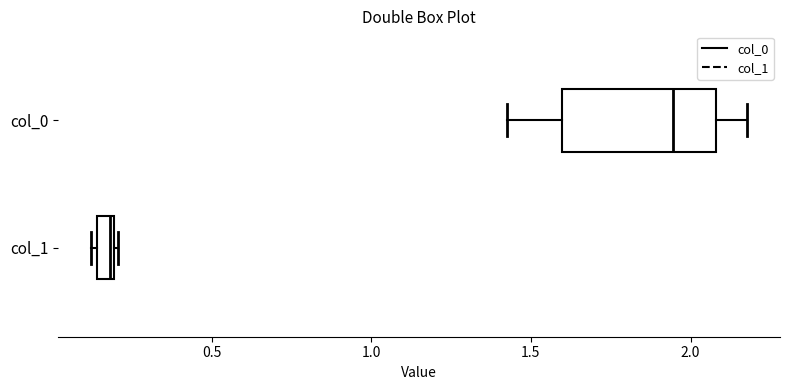

Which box's median line is the furthest to the right?

col_0